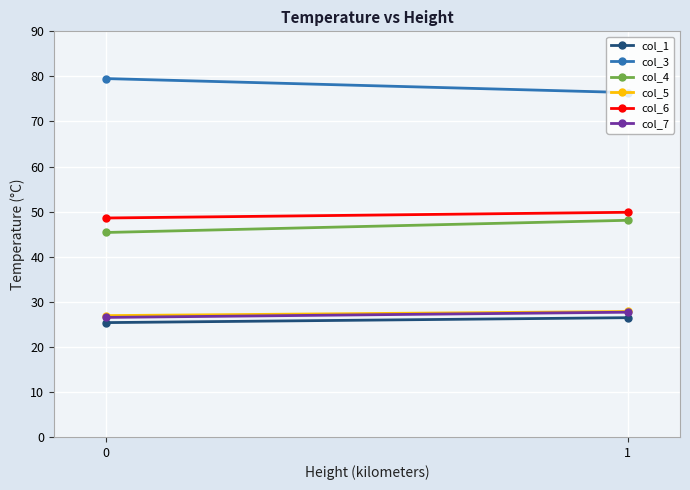

What is the approximate value of col_4 at 1?

48.1